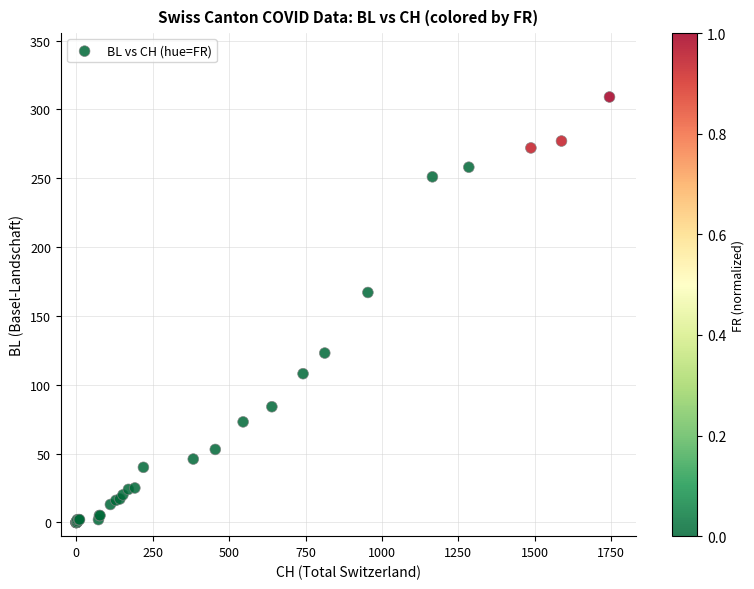

What Y value in the scatter plot is closest to 154?

167